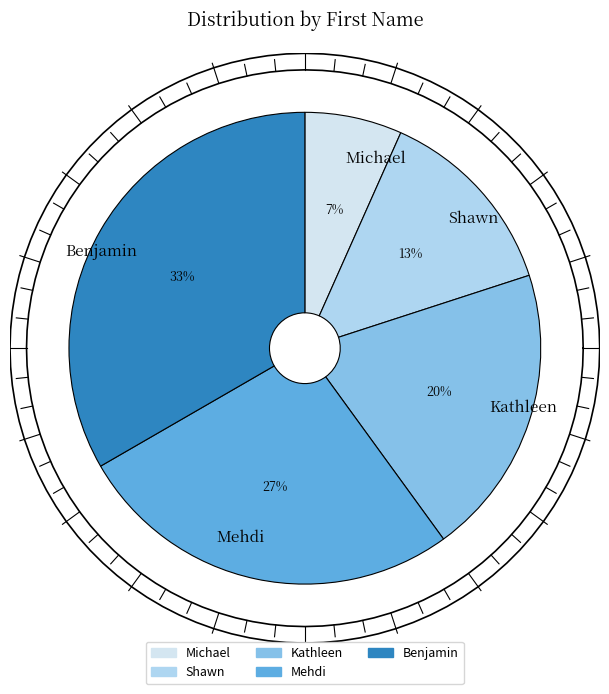

Approximately how many times larger is the value at Benjamin compared to Kathleen?

1.7